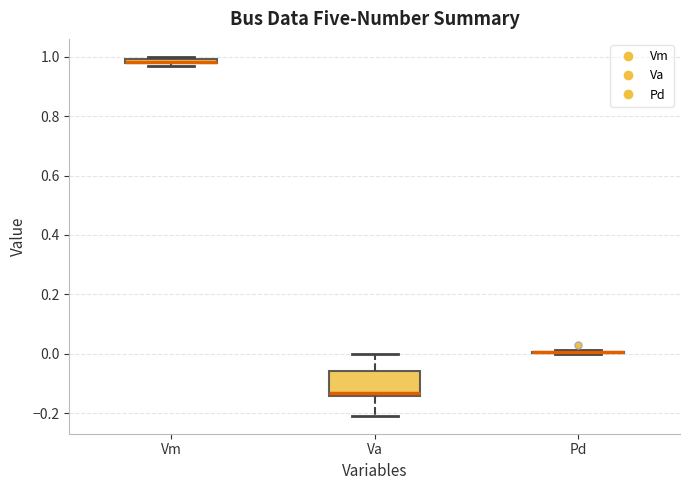

Comparing the boxes themselves (not the whiskers), which one is the tallest?

Va